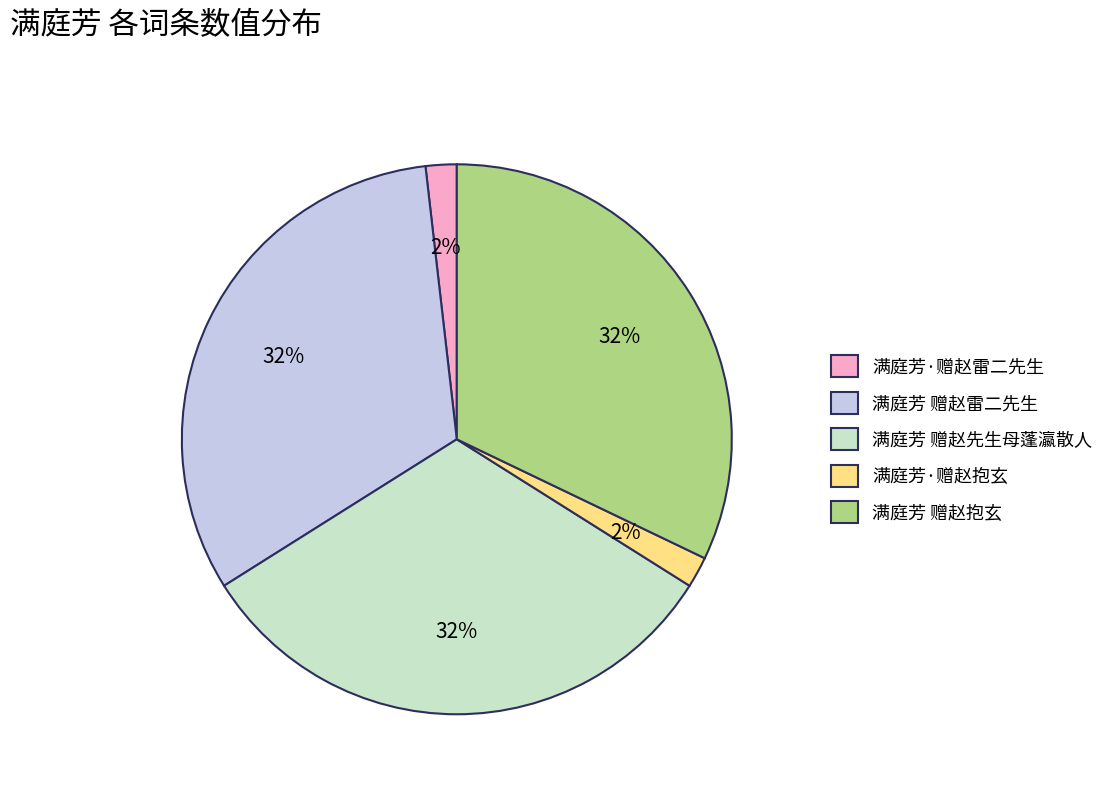

How many segments does this pie chart have?

5